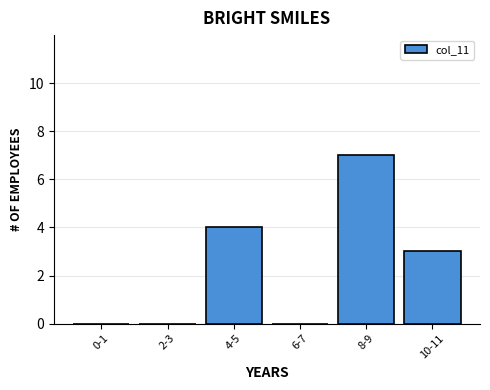

Reading left to right, what are all the values shown in this chart?

0-1=0	2-3=0	4-5=4	6-7=0	8-9=7	10-11=3